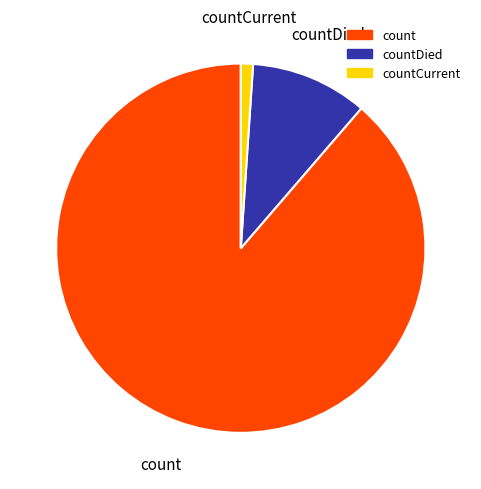

Count the number of slices in the pie.

3